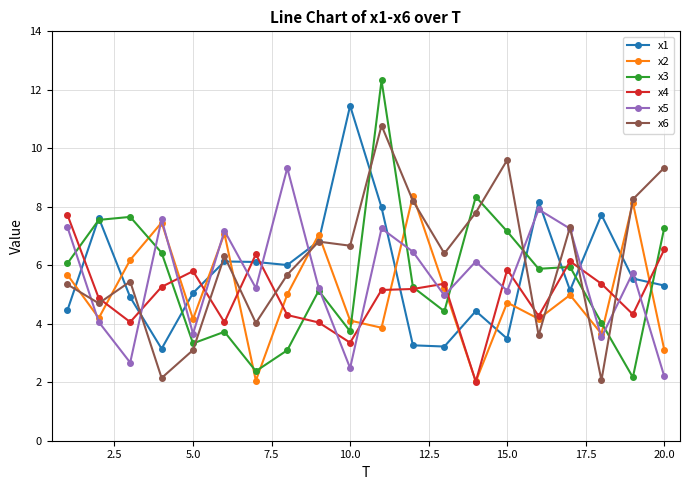

What is the value of the x2 point at the 18th from the left?

3.7